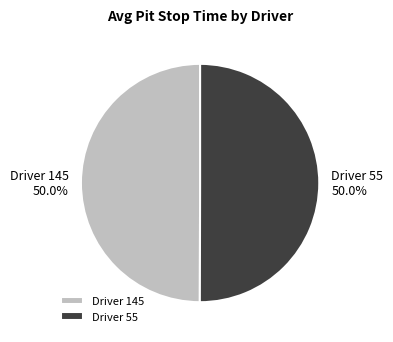

Count the number of slices in the pie.

2